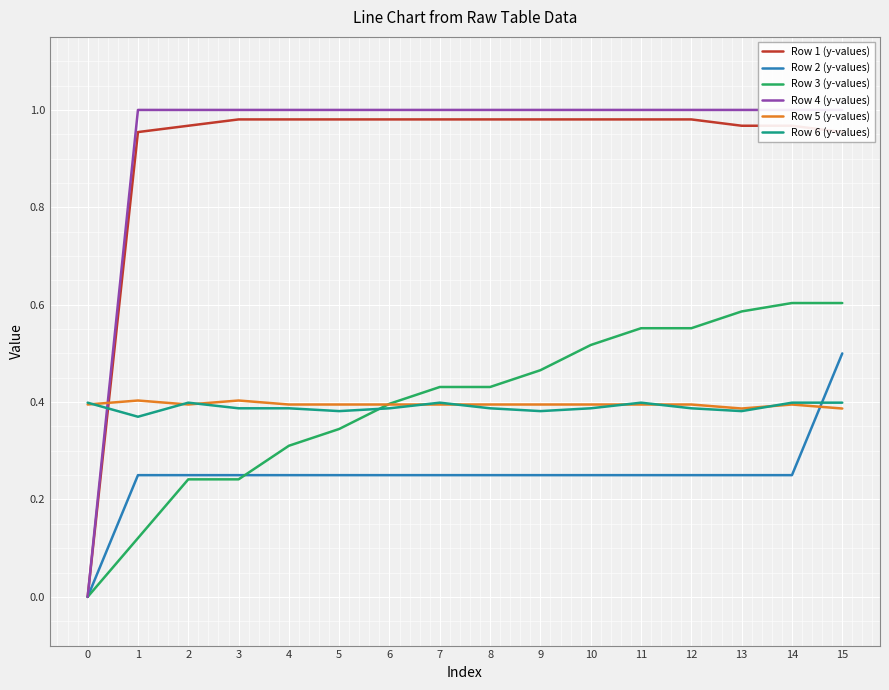

Reading right to left, list all the values displayed in this chart.

Row 1 (y-values): 1.0	1.0	1.0	1.0	1.0	1.0	1.0	1.0	1.0	1.0	1.0	1.0	1.0	1.0	1.0	0.0
Row 2 (y-values): 0.5	0.2	0.2	0.2	0.2	0.2	0.2	0.2	0.2	0.2	0.2	0.2	0.2	0.2	0.2	0.0
Row 3 (y-values): 0.6	0.6	0.6	0.6	0.6	0.5	0.5	0.4	0.4	0.4	0.3	0.3	0.2	0.2	0.1	0.0
Row 4 (y-values): 1.0	1.0	1.0	1.0	1.0	1.0	1.0	1.0	1.0	1.0	1.0	1.0	1.0	1.0	1.0	0.0
Row 5 (y-values): 0.4	0.4	0.4	0.4	0.4	0.4	0.4	0.4	0.4	0.4	0.4	0.4	0.4	0.4	0.4	0.4
Row 6 (y-values): 0.4	0.4	0.4	0.4	0.4	0.4	0.4	0.4	0.4	0.4	0.4	0.4	0.4	0.4	0.4	0.4